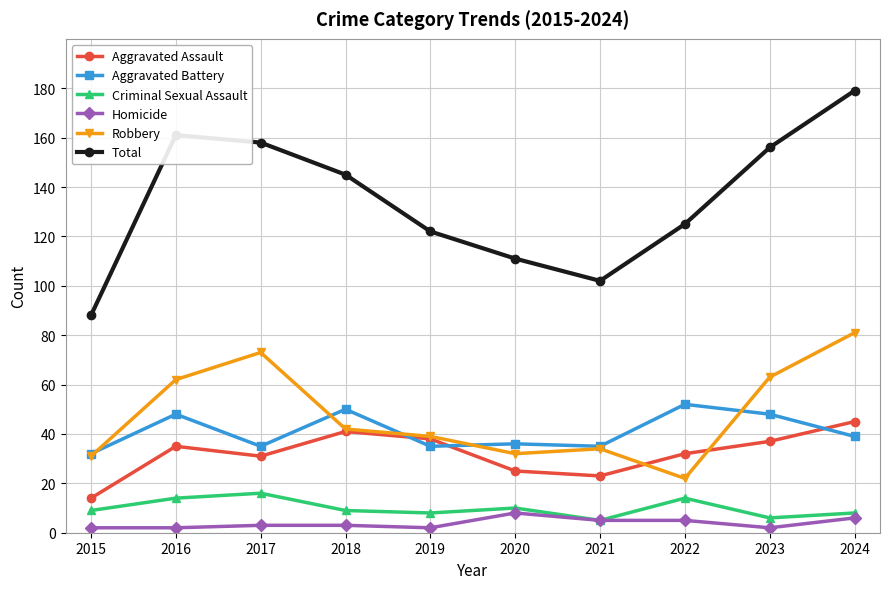

After their last crossing, which series has the higher values: Aggravated Battery or Aggravated Assault?

Aggravated Assault